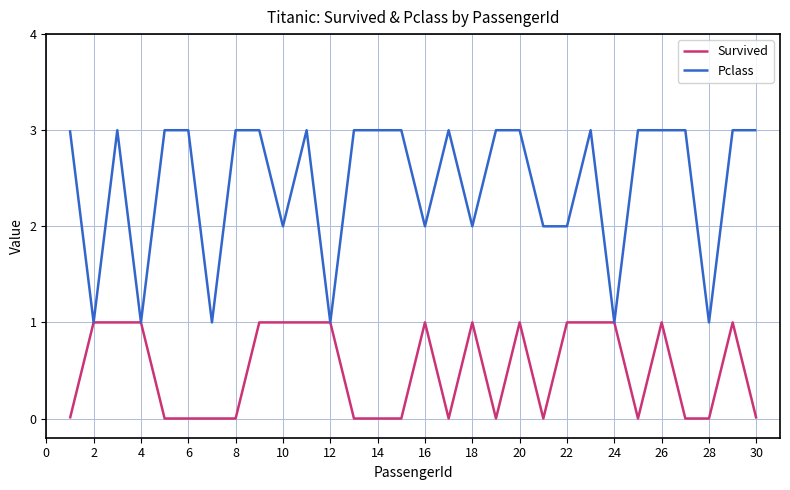

How many lines are shown in the chart?

2